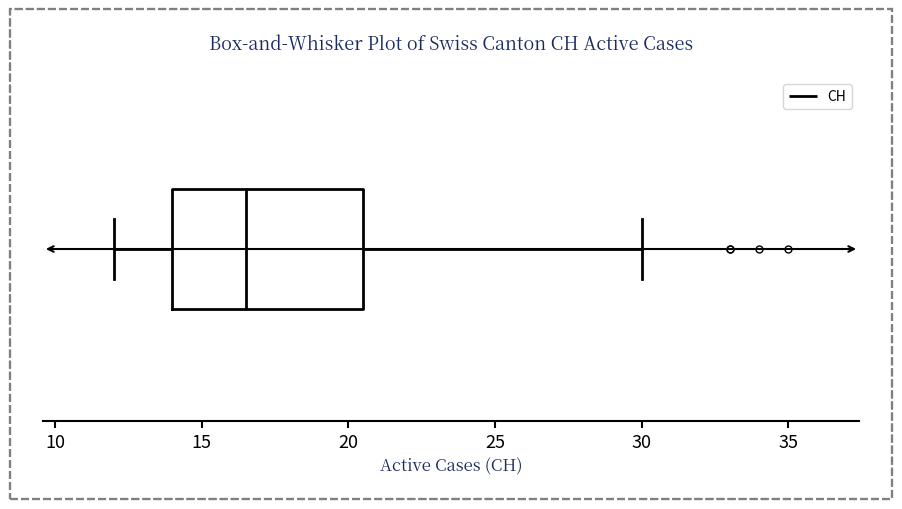

Read this box plot against the x-axis: the position of the median line, the range covered by the box, and the ends of both whiskers. The values are not printed on the chart, so give them approximately, as read against the axis.

median 16.5, box 14.0 to 20.5, whiskers 12.0 to 30.0